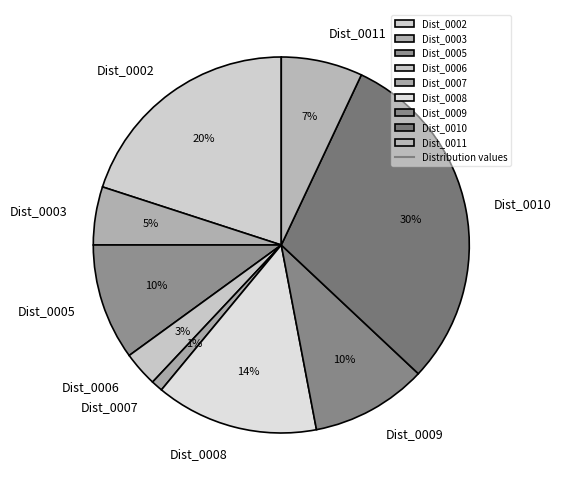

True or false: Dist_0003 accounts for 1% of the total.

False